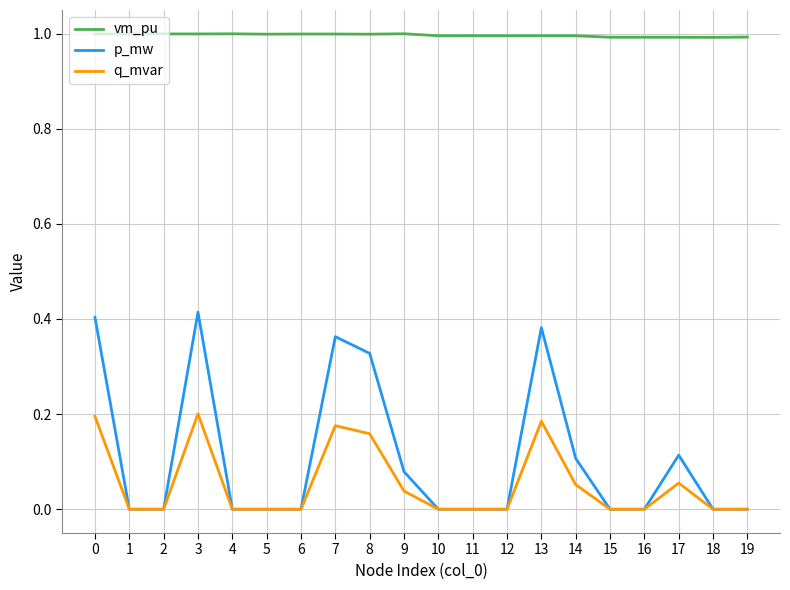

At 17, list the series in order from smallest to largest.

q_mvar, p_mw, vm_pu